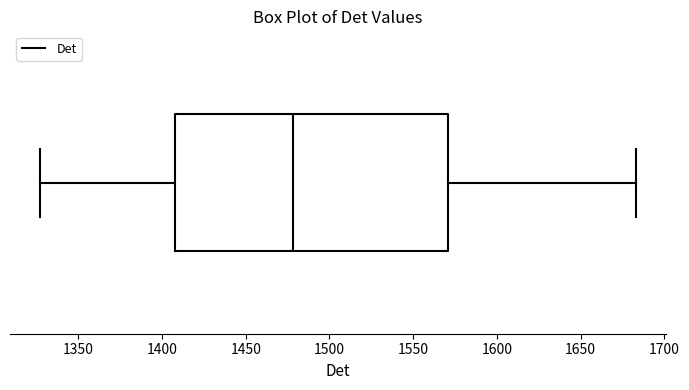

Where does the right whisker of the box end on the x-axis? The values are not printed on the chart, so give them approximately, as read against the axis.

1685